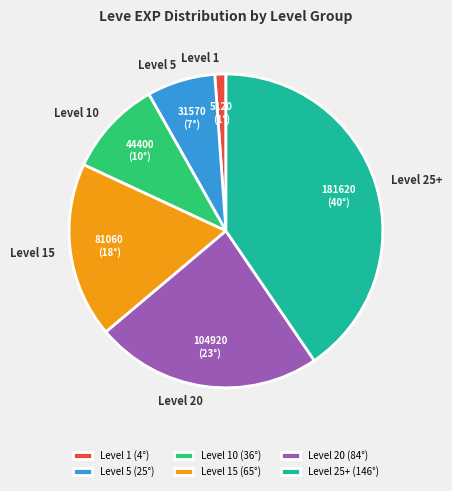

Do Level 1 and Level 25+ together represent more than half of the pie?

No